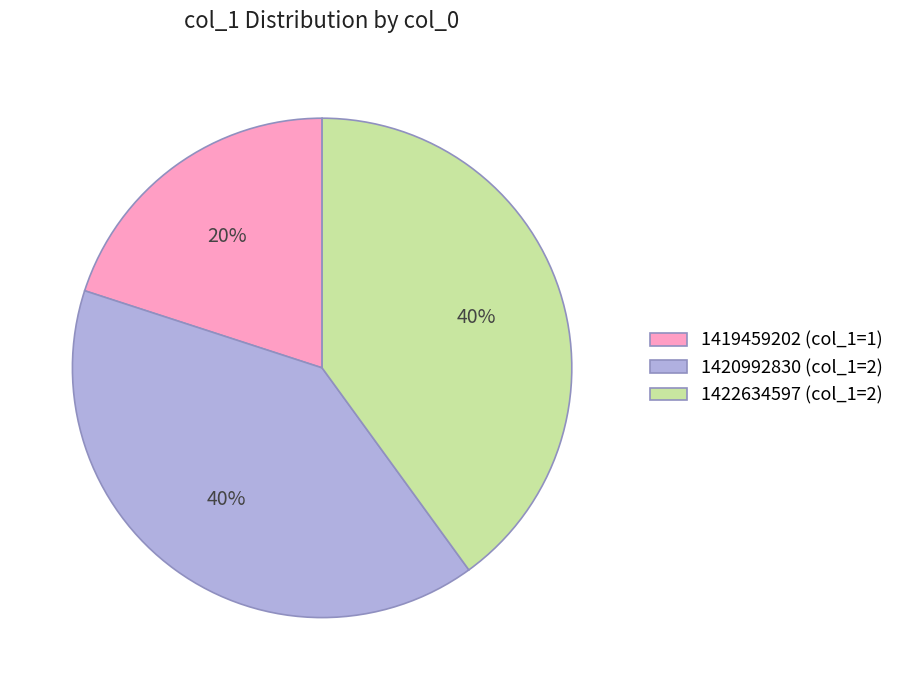

Does any single category account for the majority?

No